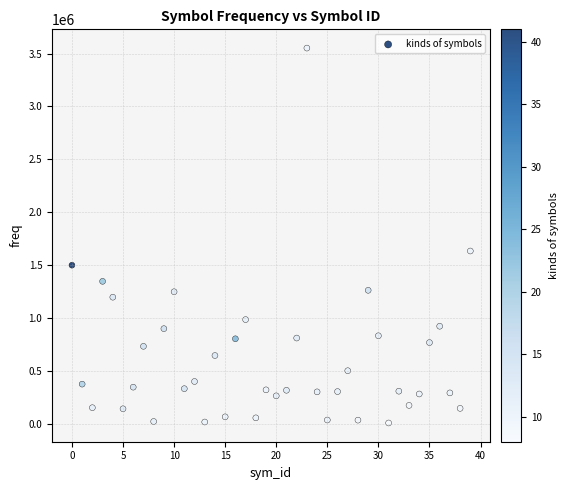

What Y value in the scatter plot is closest to 1781514?

1635367